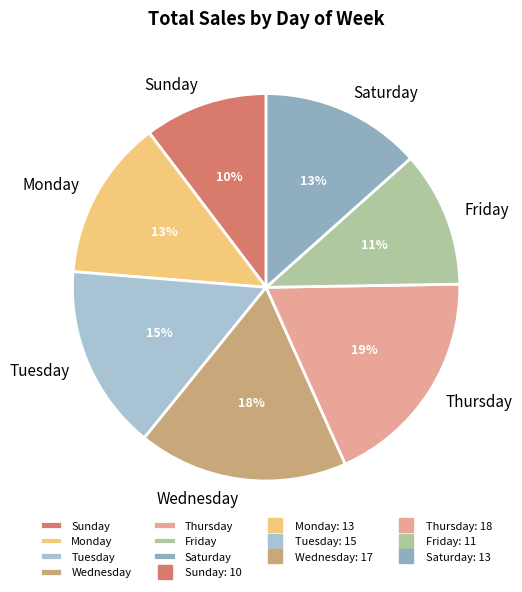

Does Saturday represent more than half of the total?

No